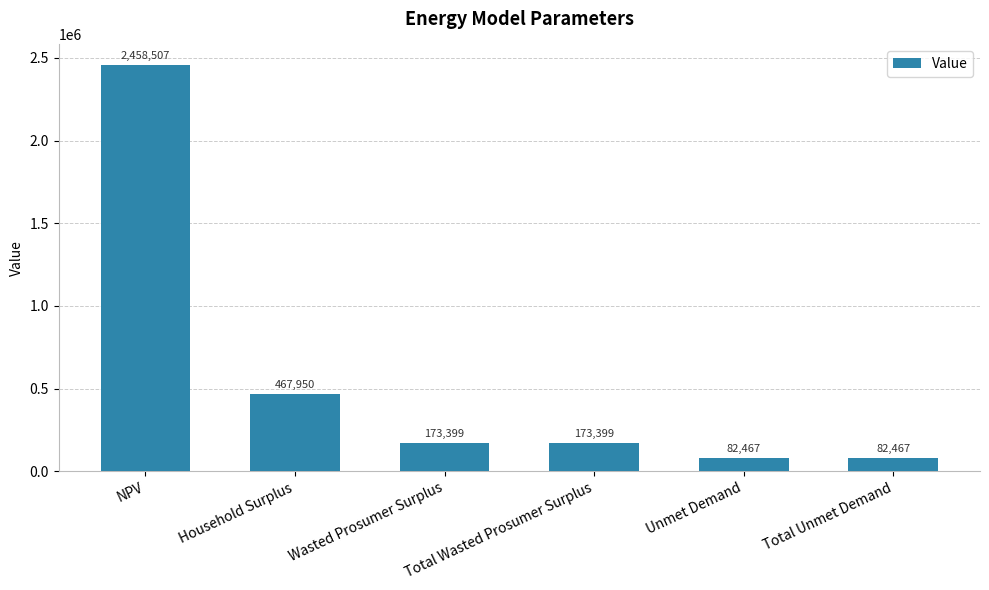

At which label does the data first exceed 173398?

NPV